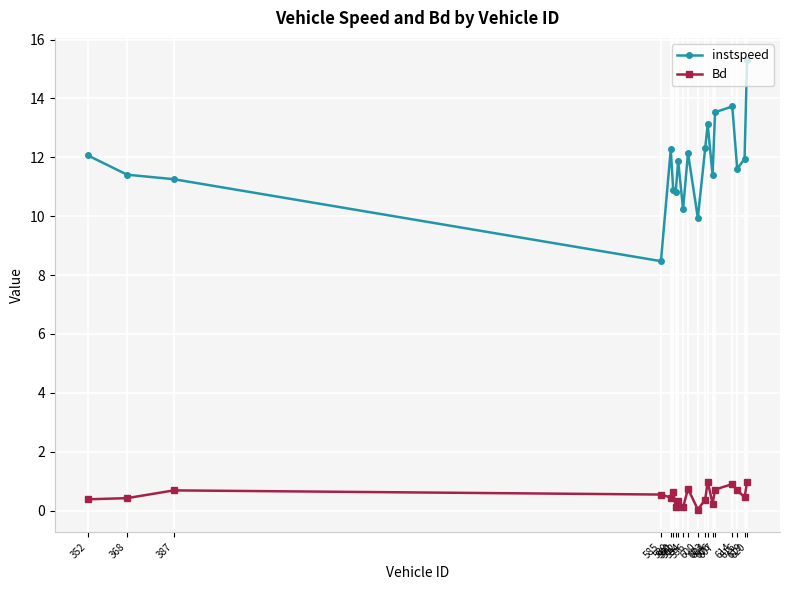

True or false: instspeed and Bd cross at least once.

False